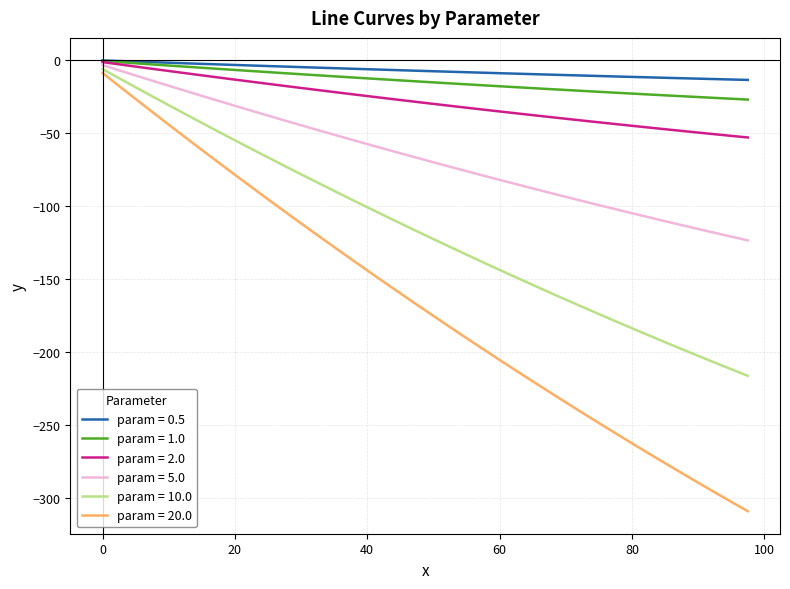

Which series has the widest spread of values?

param = 20.0